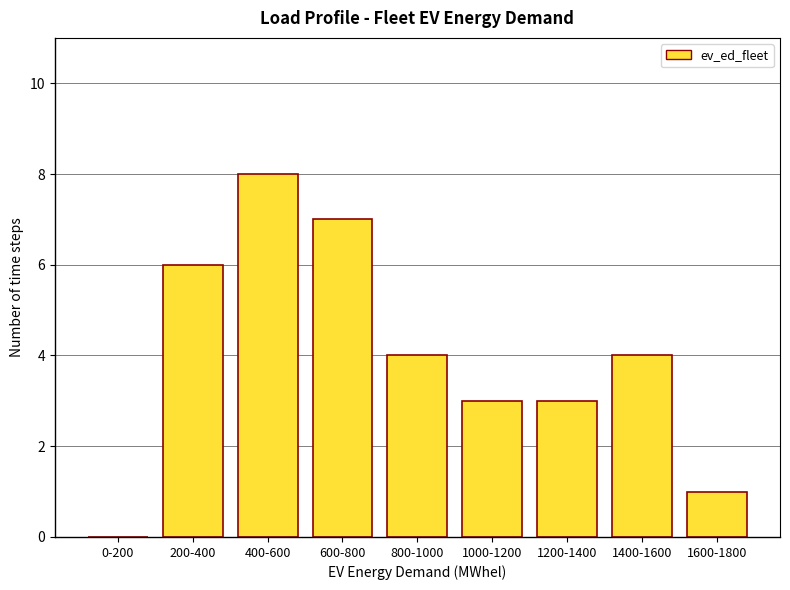

Reading left to right, transcribe all the data shown in this chart.

0-200=0	200-400=6	400-600=8	600-800=7	800-1000=4	1000-1200=3	1200-1400=3	1400-1600=4	1600-1800=1